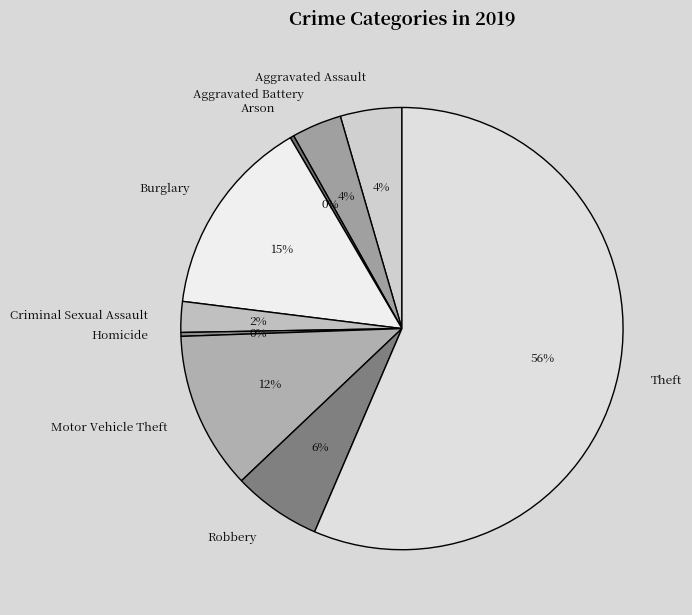

How many slices are in this pie chart?

9